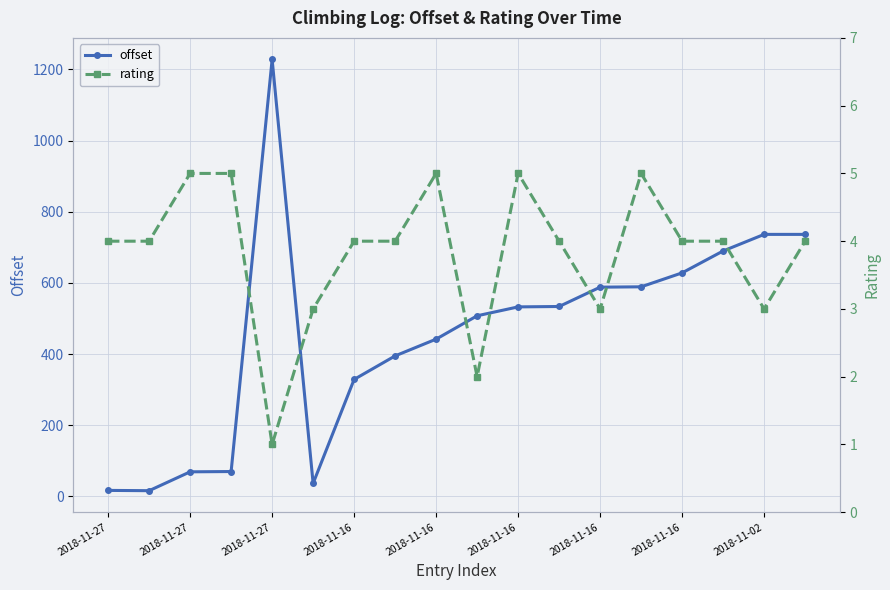

What is the difference between the maximum and minimum values in the offset series?

1211.6